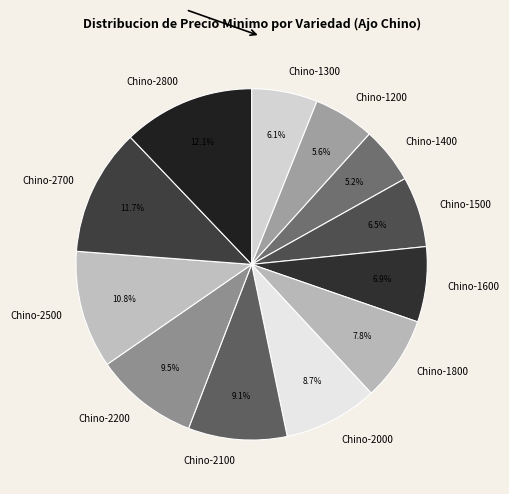

What portion of the pie excludes Chino-2800?

87.9%